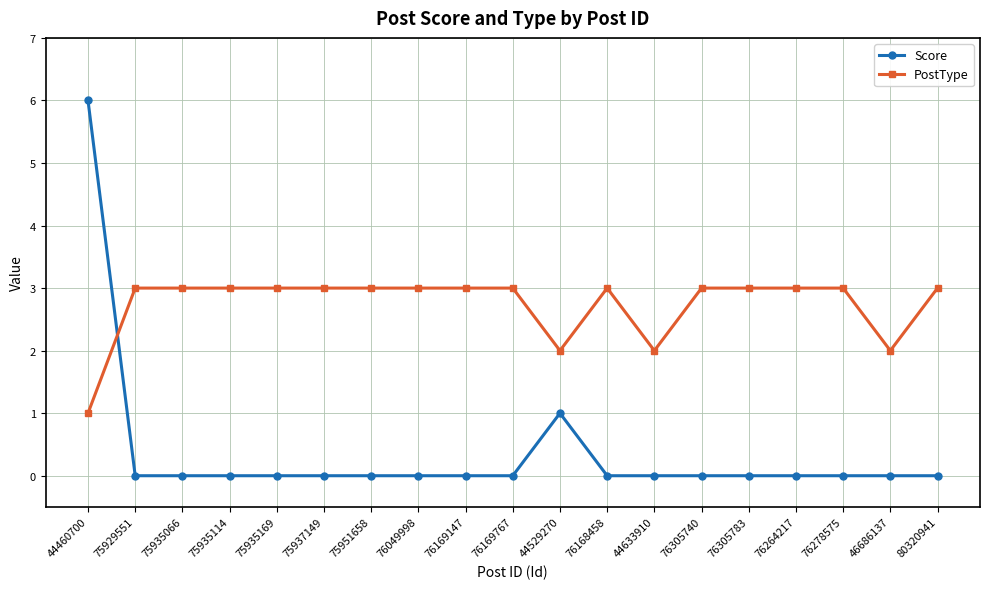

True or false: PostType has a value of 5 at 76305740.

False